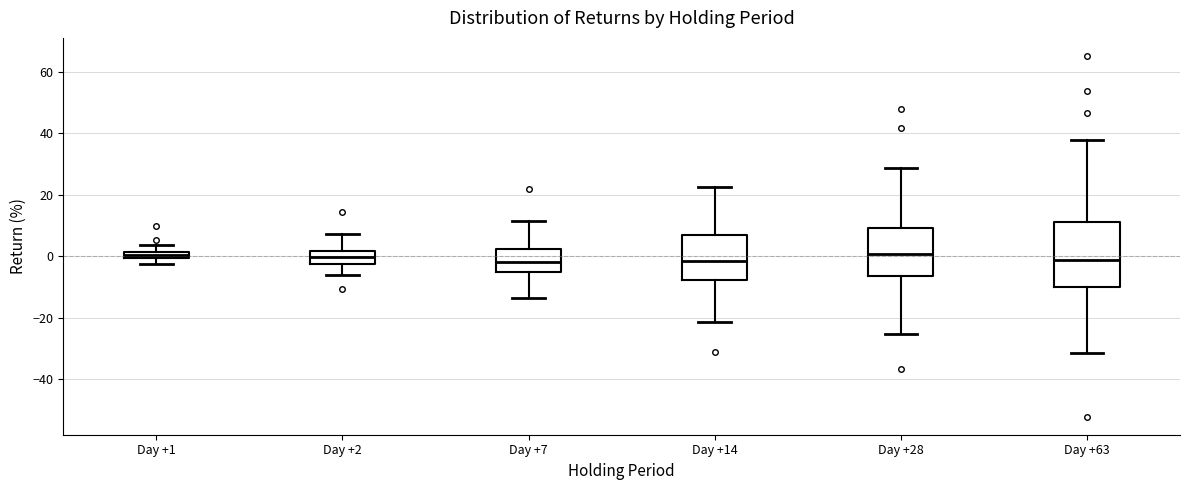

Which box is the tallest, from its lower edge to its upper edge?

Day +63